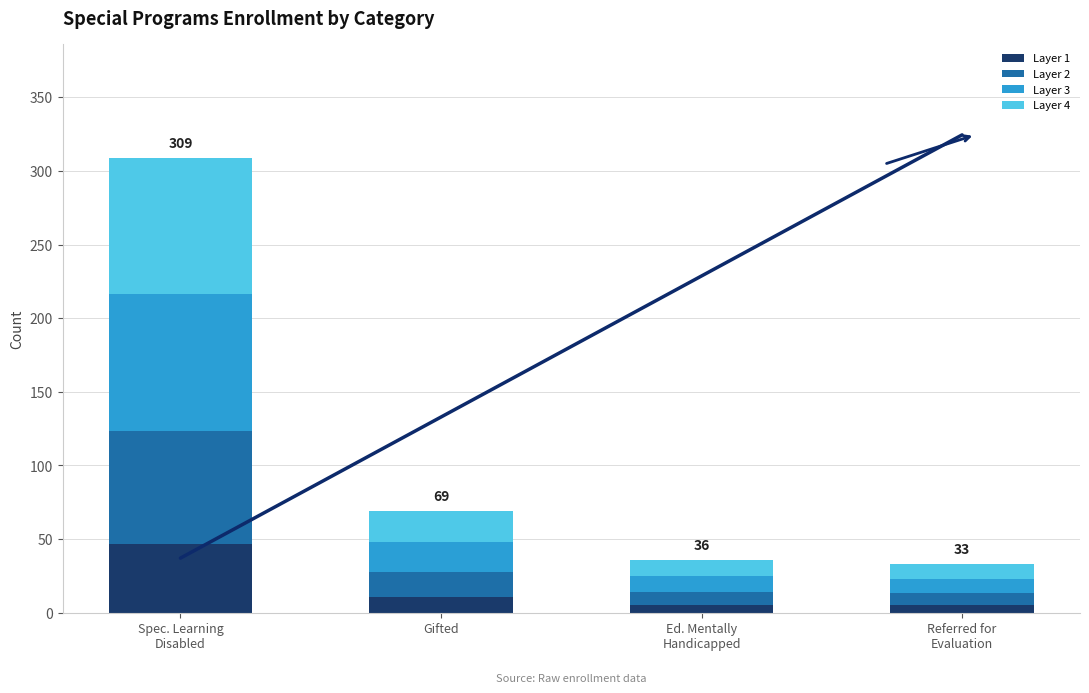

What is the total value across all series at Gifted?

69.0